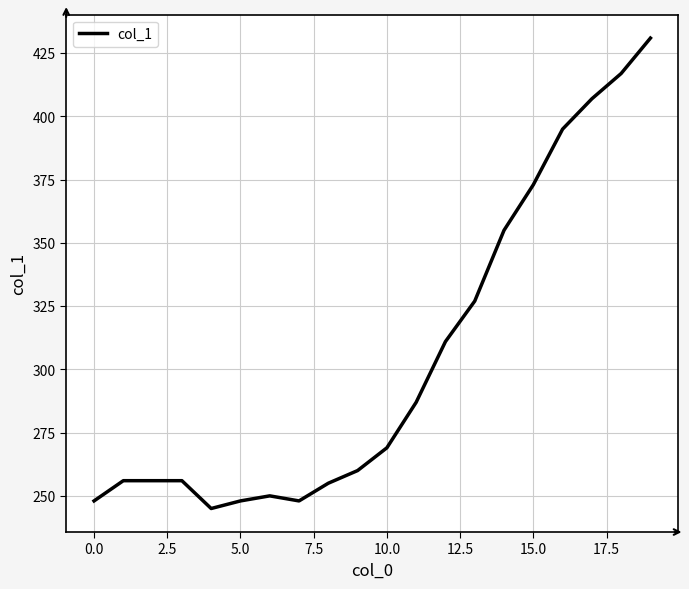

What is the minimum value shown in the chart?

245